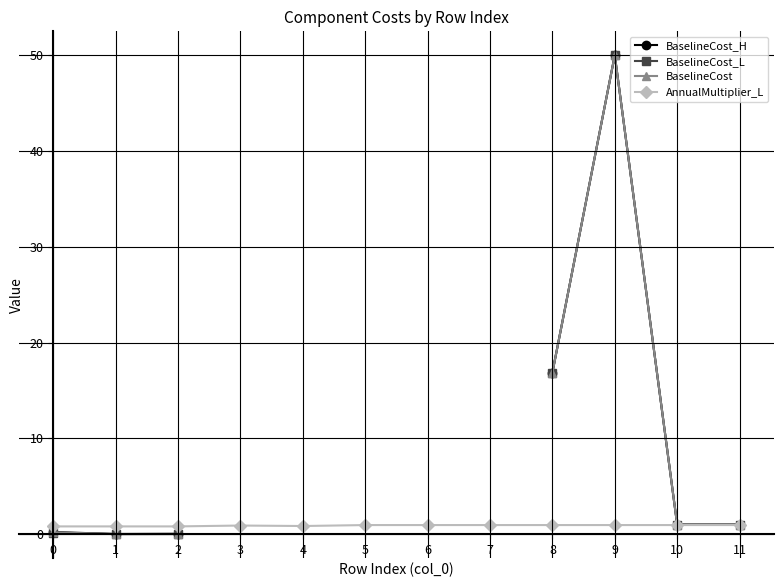

Rank the series by their average value, from highest to lowest.

BaselineCost_H, BaselineCost_L, BaselineCost, AnnualMultiplier_L